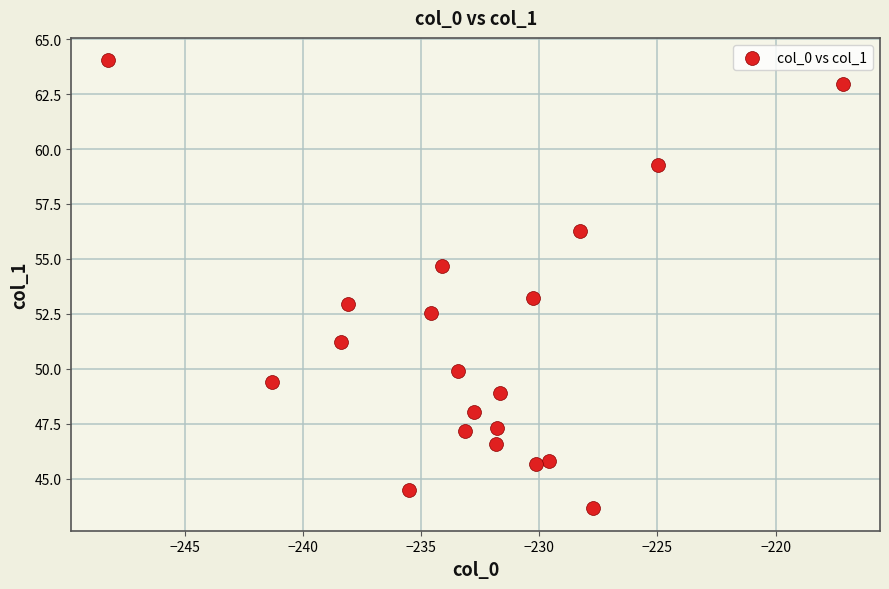

What is the range of X values (max minus min)?

31.1